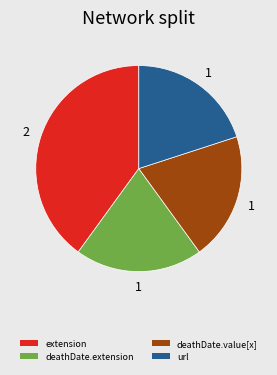

Is the sum of extension and deathDate.value[x] greater than half?

Yes